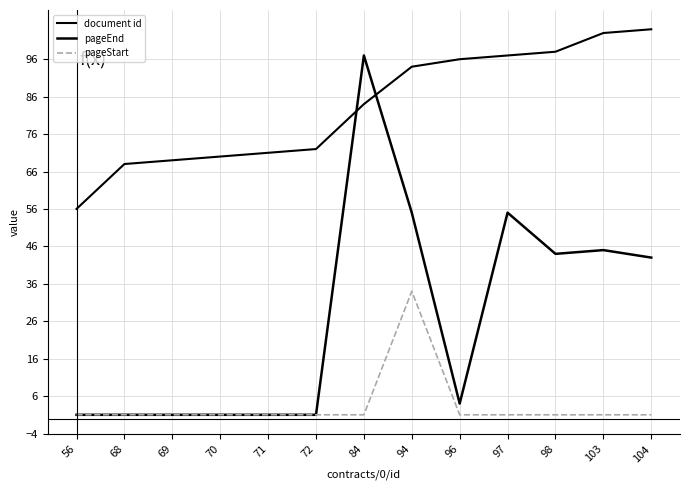

True or false: document id has a value of 131 at 98.

False